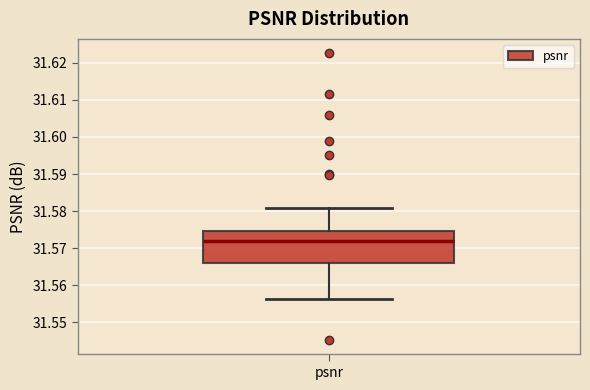

Read this box plot against the y-axis: the position of the median line, the range covered by the box, and the ends of both whiskers. The values are not printed on the chart, so give them approximately, as read against the axis.

median 31.572, box 31.566 to 31.575, whiskers 31.556 to 31.581